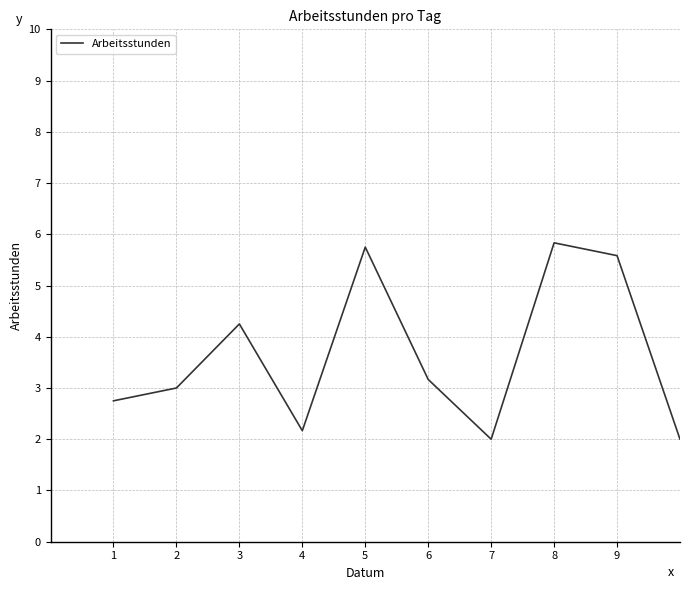

What is the maximum value shown in the chart?

5.8